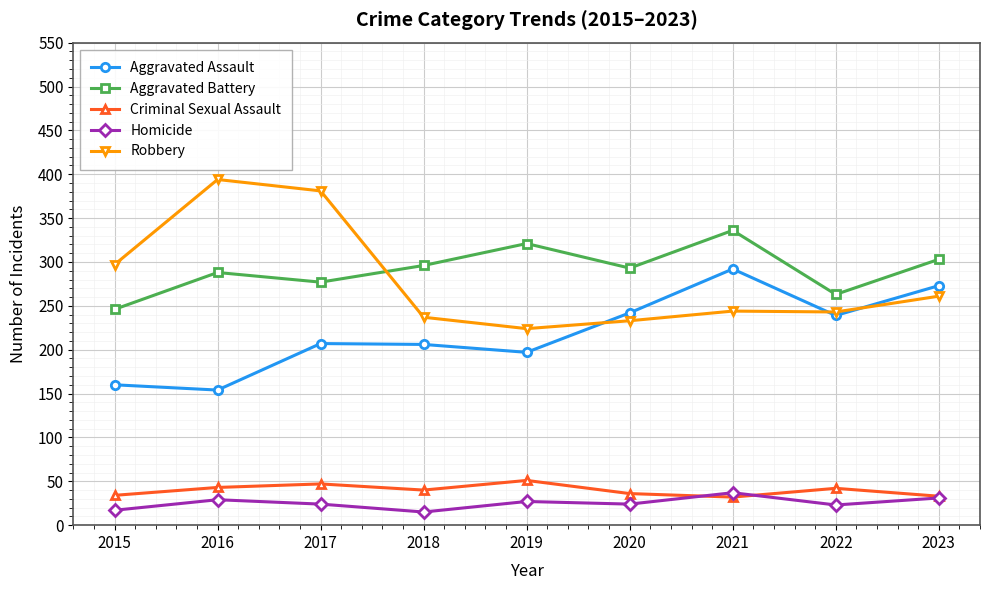

The value of Aggravated Battery at 2020 is 429. True or false?

False